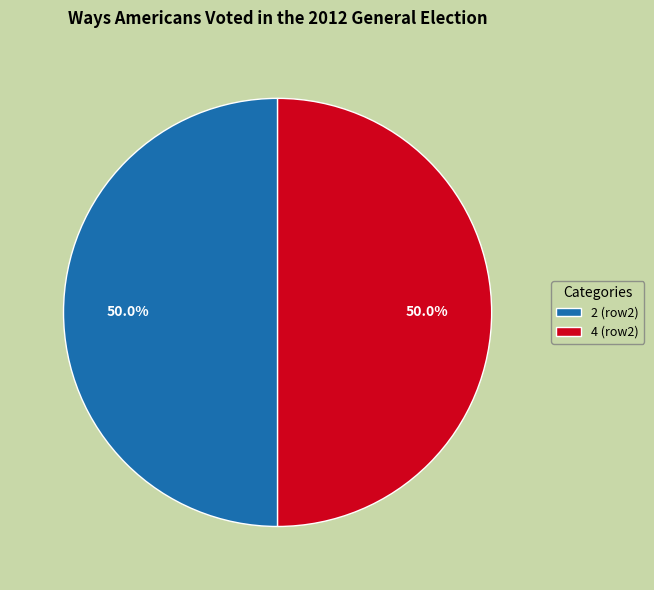

How many slices are in this pie chart?

2